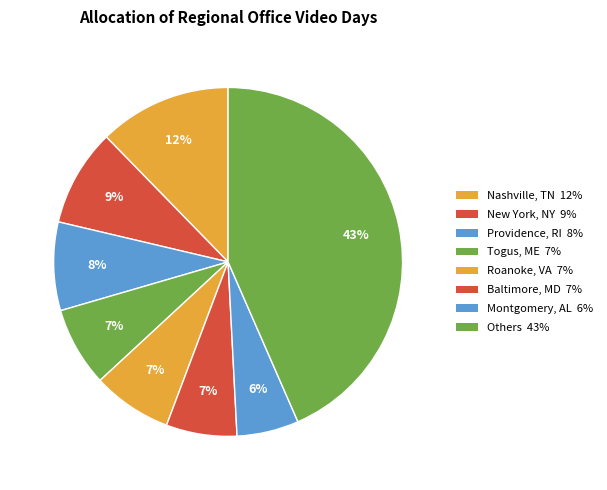

How many slices are in this pie chart?

8